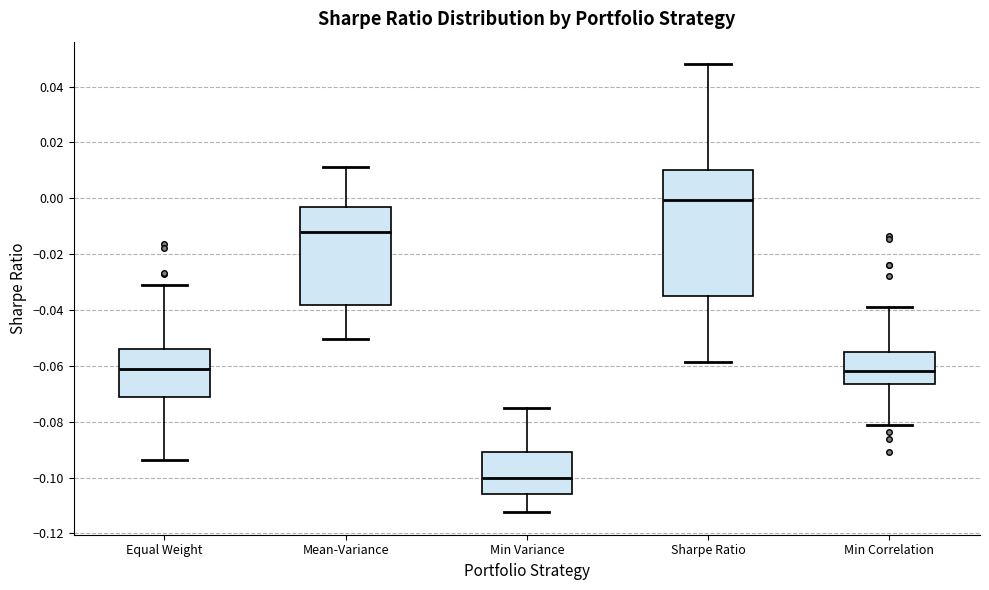

Comparing the boxes themselves (not the whiskers), which one is the tallest?

Sharpe Ratio